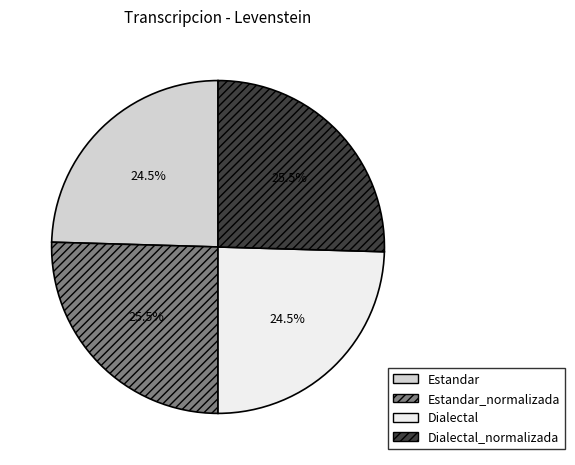

What percentage do Dialectal and Estandar_normalizada together represent?

50.0%